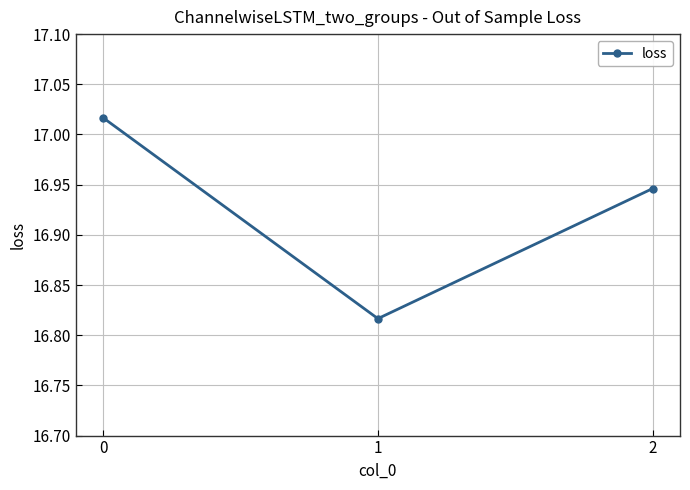

Rank the categories by value from highest to lowest.

0, 2, 1